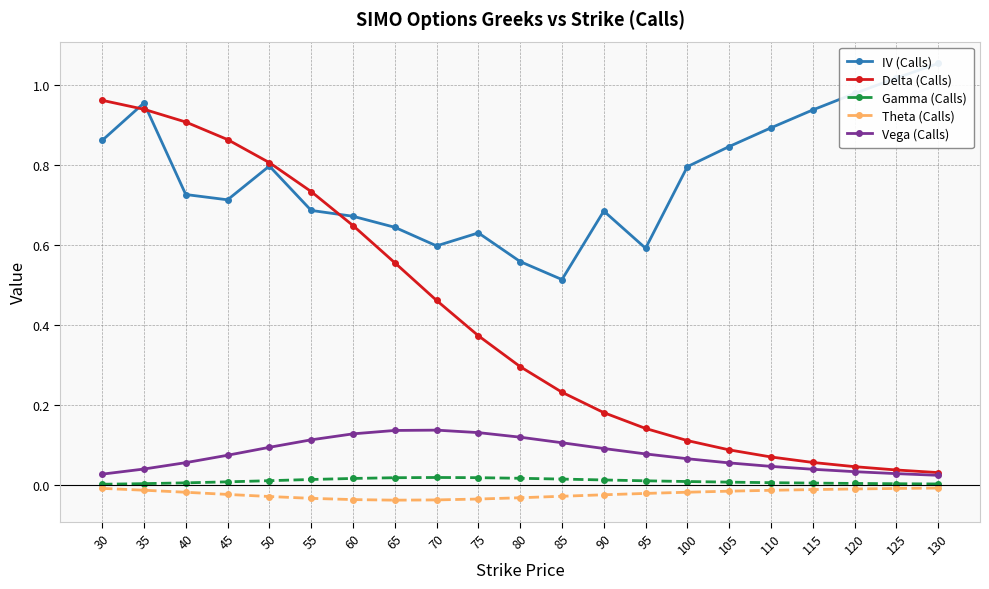

Where is the first local maximum for Gamma (Calls)?

70